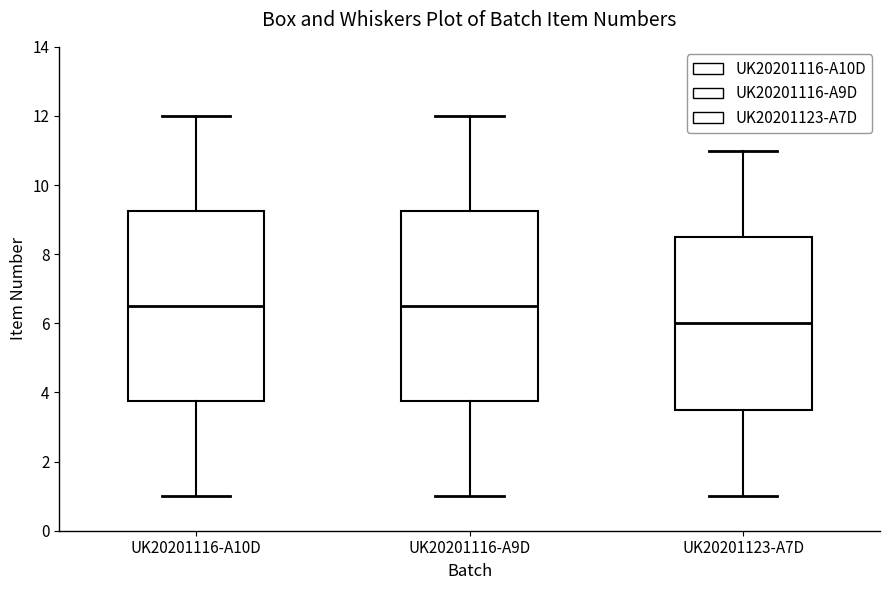

Reading left to right, transcribe this box plot: for each box, give where its median line is, the range the box spans, and where its two whiskers end, as read against the y-axis. The values are not printed on the chart, so give them approximately, as read against the axis.

UK20201116-A10D: median 6.6, box 3.8 to 9.2, whiskers 1.0 to 12.0
UK20201116-A9D: median 6.6, box 3.8 to 9.2, whiskers 1.0 to 12.0
UK20201123-A7D: median 6.0, box 3.6 to 8.6, whiskers 1.0 to 11.0